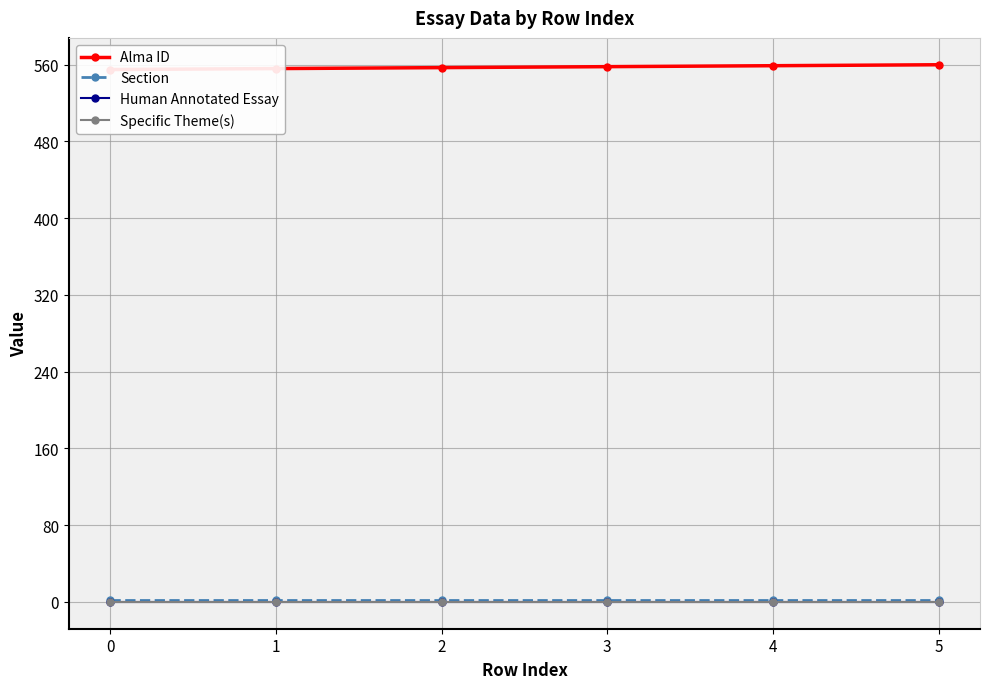

Which series has the largest total across all categories?

Alma ID